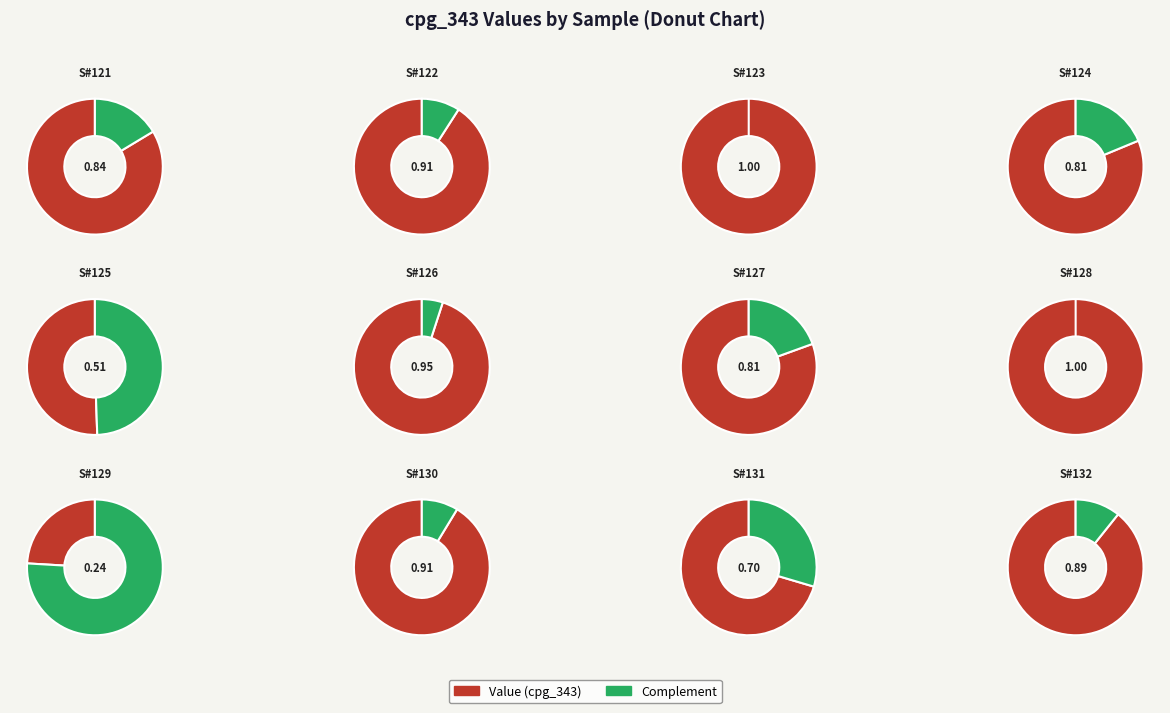

Is it true that Sample #128 is 24% of the pie?

False